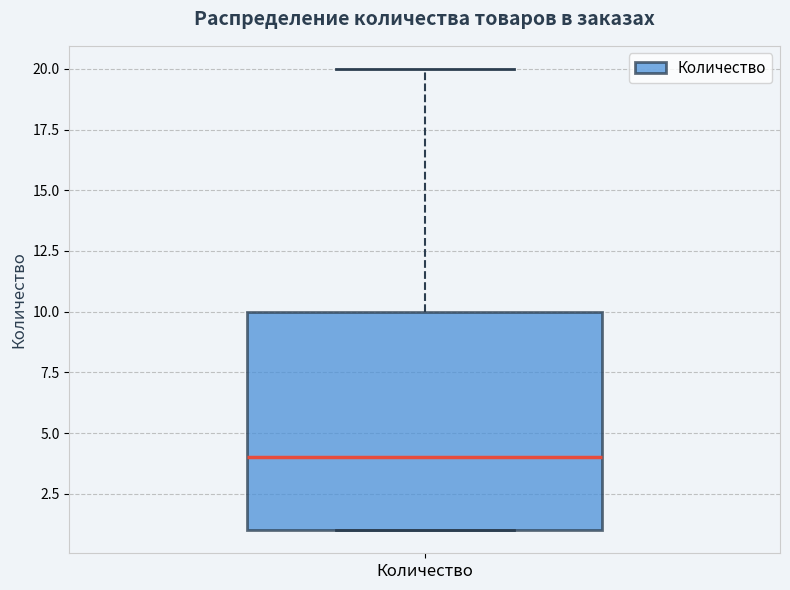

Transcribe this box plot: give where the median line is, the range the box spans, and where the two whiskers end, as read against the y-axis. The values are not printed on the chart, so give them approximately, as read against the axis.

median 4, box 1 to 10, whiskers 1 to 20